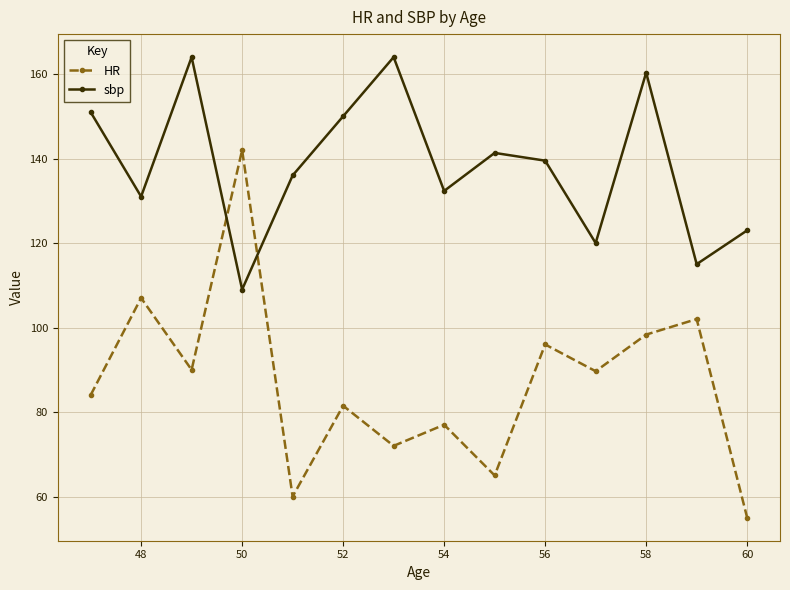

True or false: HR and sbp cross at least once.

True